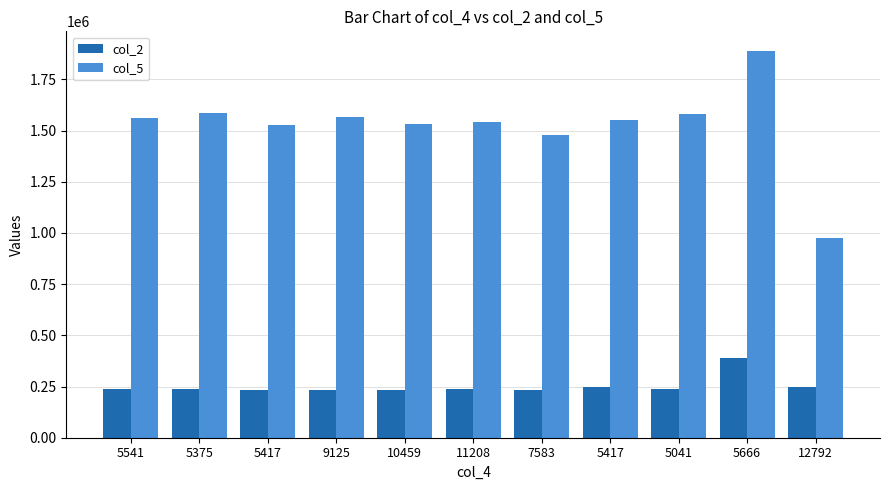

What are all the series names shown in the legend?

col_2, col_5